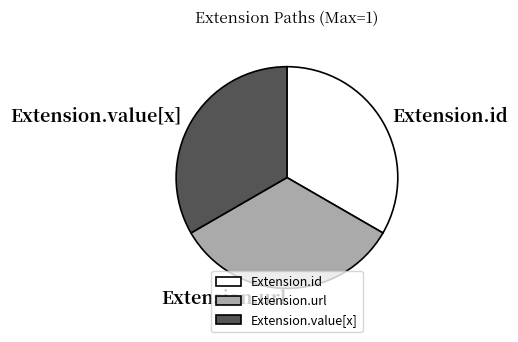

Is it true that Extension.id is 27% of the pie?

False